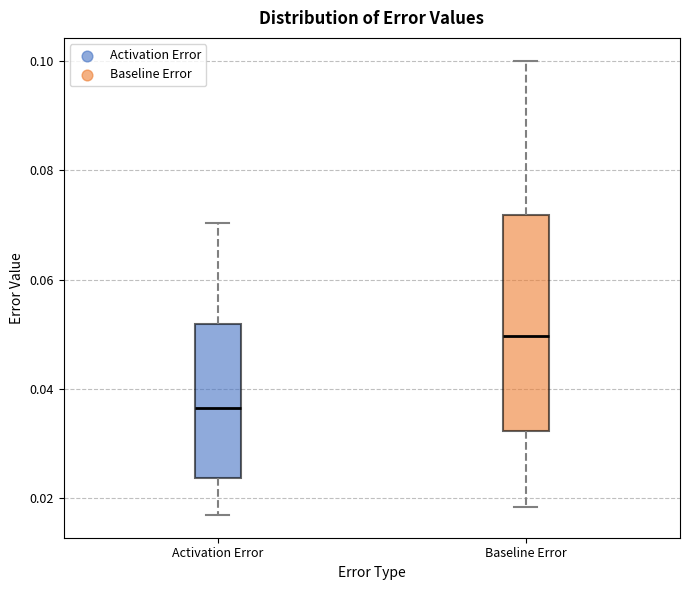

Reading left to right, transcribe this box plot: for each box, give where its median line is, the range the box spans, and where its two whiskers end, as read against the y-axis. The values are not printed on the chart, so give them approximately, as read against the axis.

Activation Error: median 0.036, box 0.024 to 0.052, whiskers 0.016 to 0.070
Baseline Error: median 0.050, box 0.032 to 0.072, whiskers 0.018 to 0.100